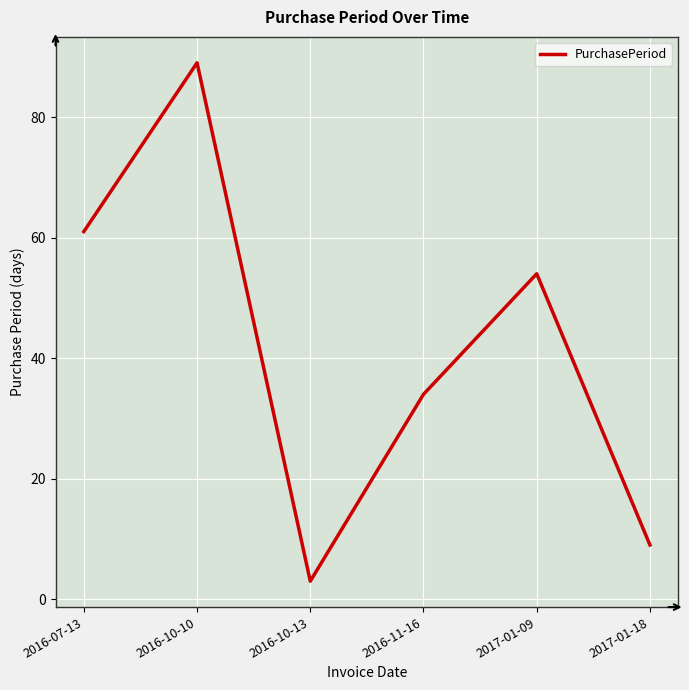

Rank the categories by value from lowest to highest.

2016-10-13, 2017-01-18, 2016-11-16, 2017-01-09, 2016-07-13, 2016-10-10